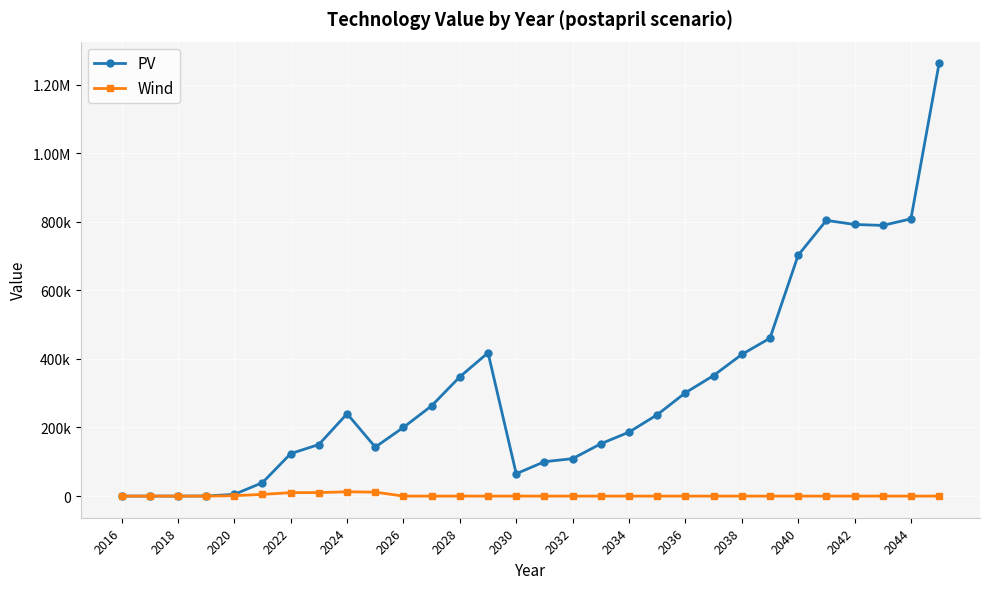

List the series in order of their peak value, highest first.

PV, Wind